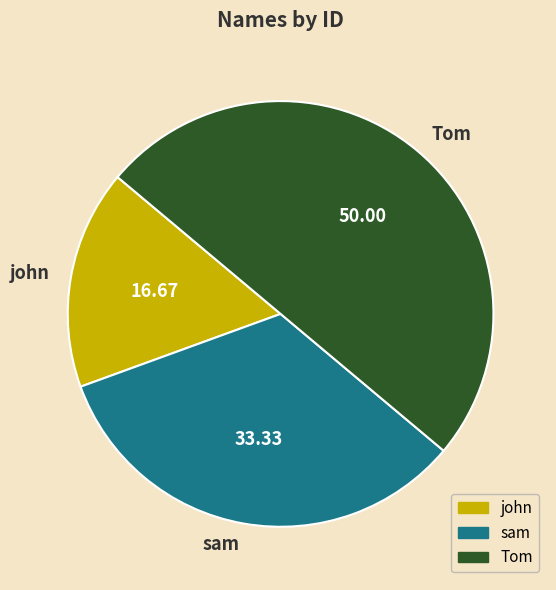

Do sam and Tom together represent more than half of the pie?

Yes